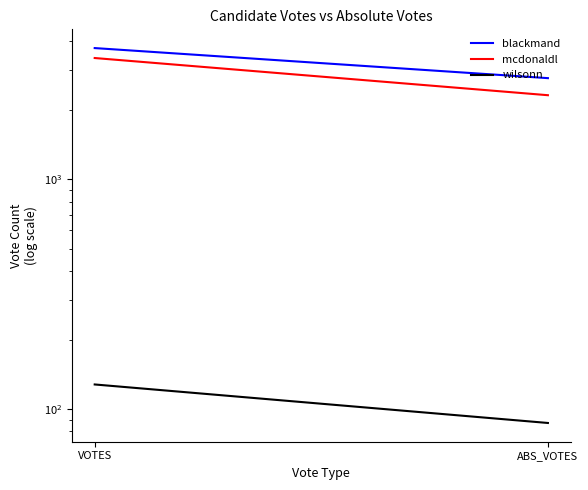

Does the chart display data point markers on the line(s)?

No